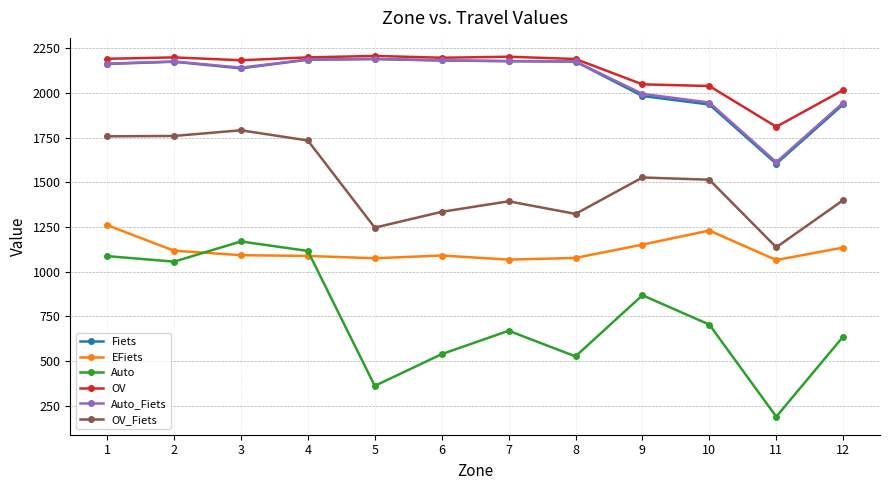

Which series has the largest total across all categories?

OV